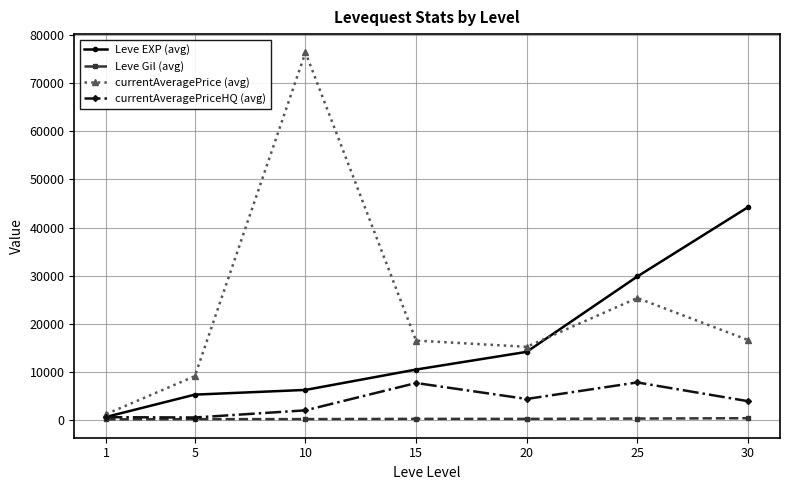

Which series changed the most between 1 and 20?

currentAveragePrice (avg)